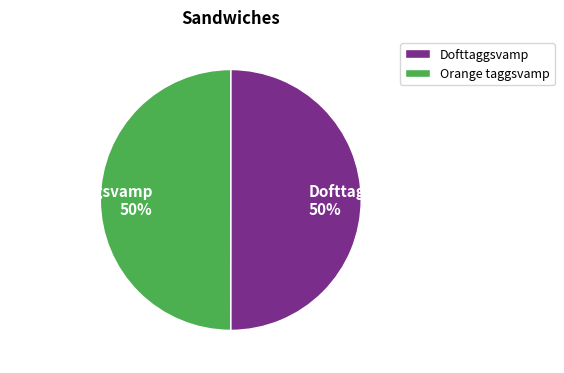

Approximately how many times larger is the value at Orange taggsvamp compared to Dofttaggsvamp?

1.0